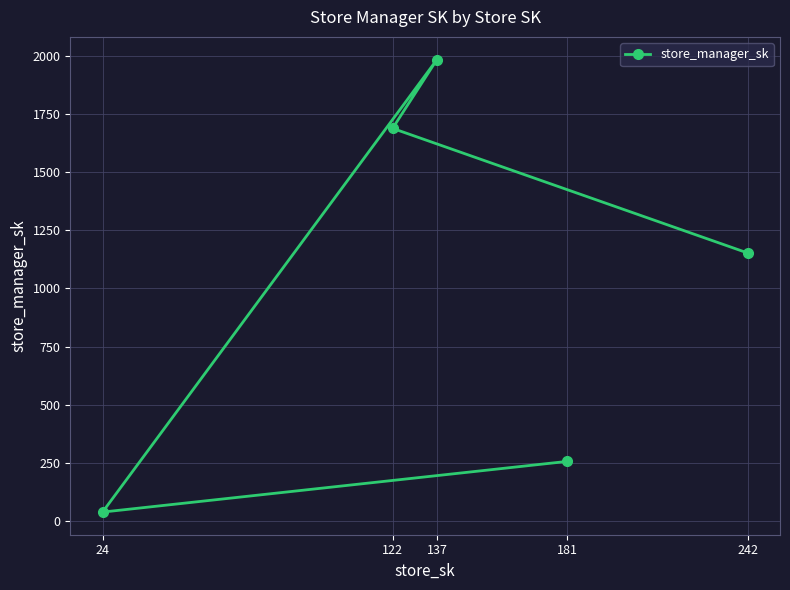

Which has a higher value, 181 or 242?

242